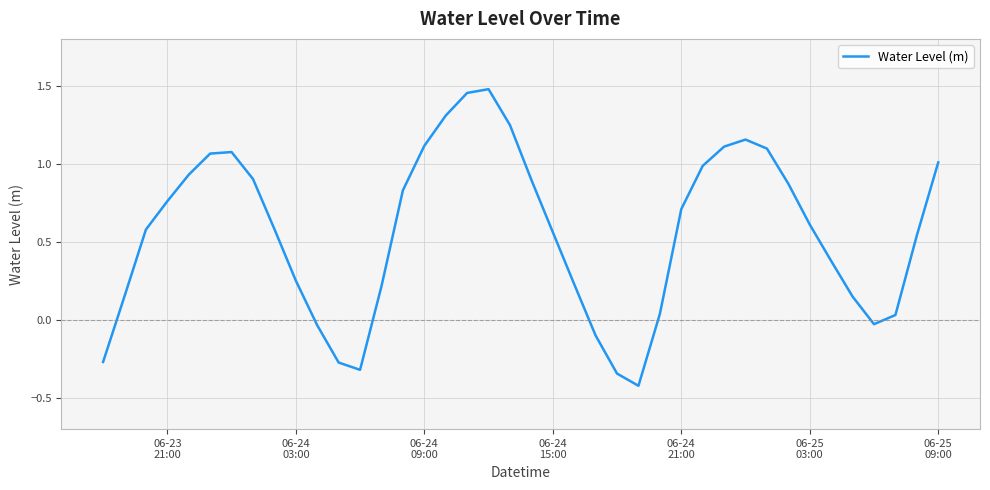

How many positive values are there?

32